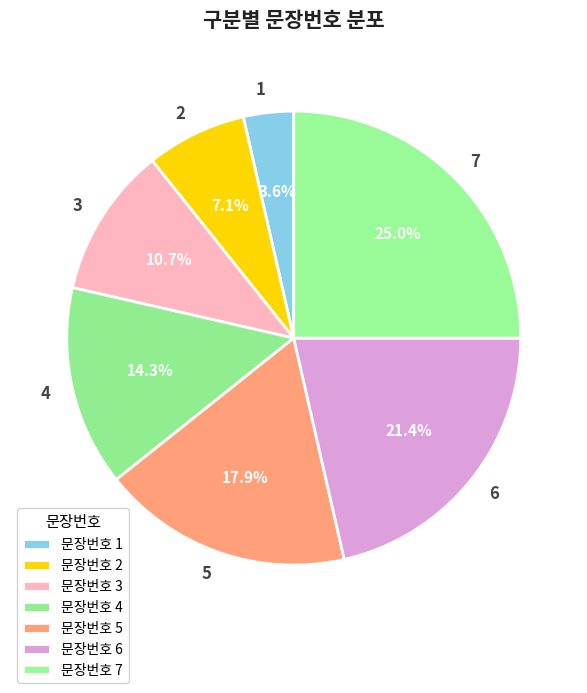

What percentage do 6 and 4 together represent?

35.7%